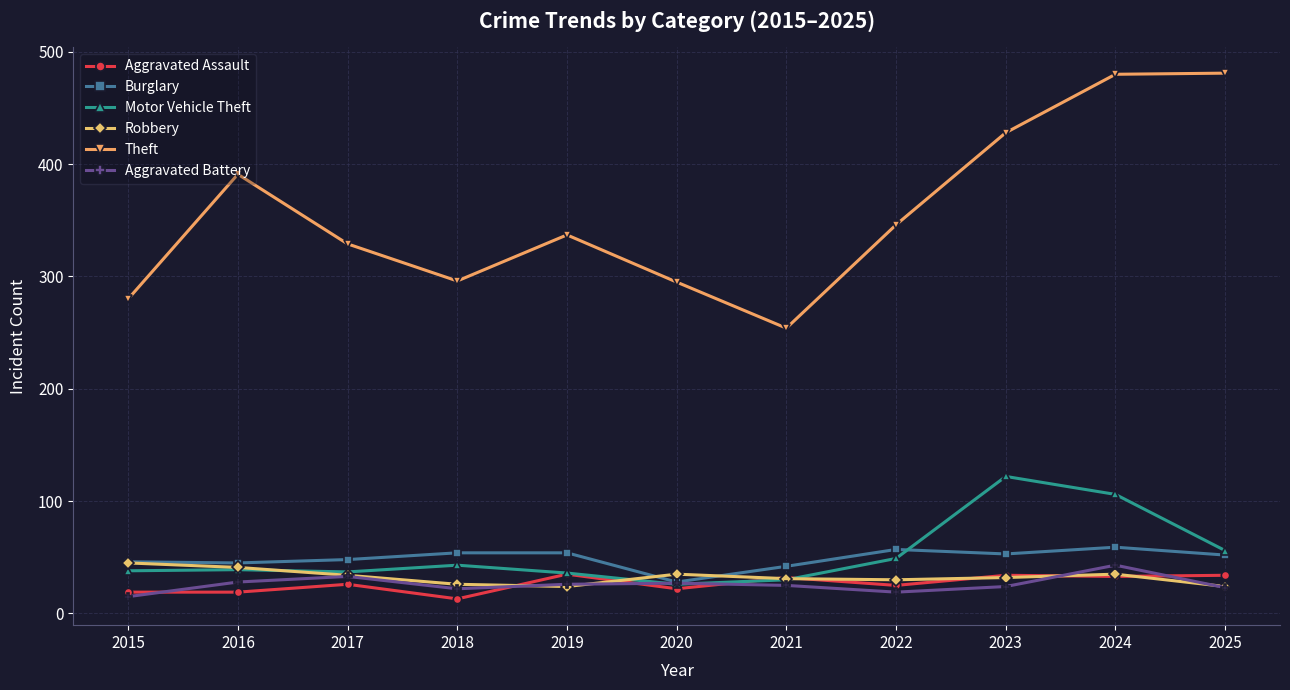

What is the value of the Aggravated Battery point at the 11th from the left?

23